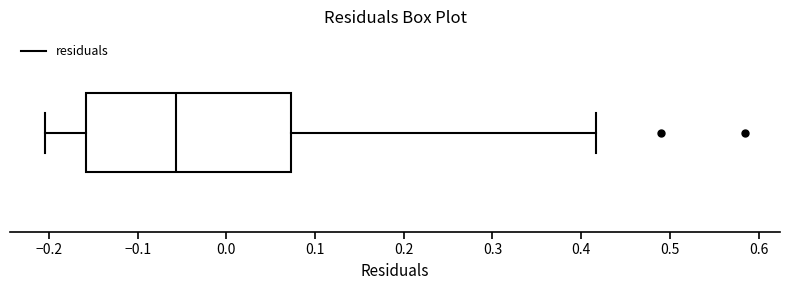

Where does the left whisker of the box end on the x-axis? The values are not printed on the chart, so give them approximately, as read against the axis.

-0.20